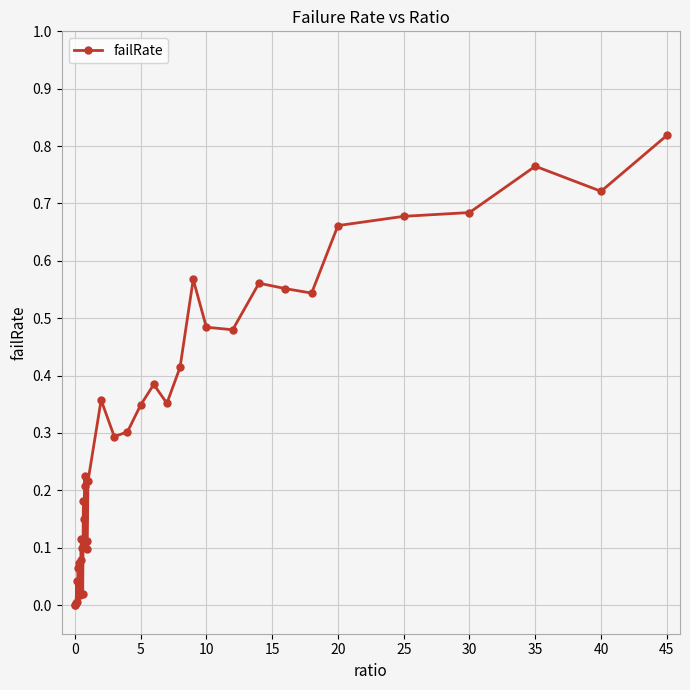

Is this an area chart (filled region under the line)?

No